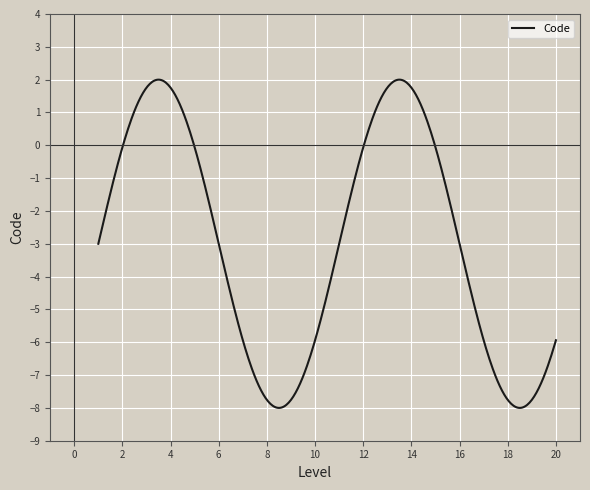

What is the greatest value displayed?

2.0